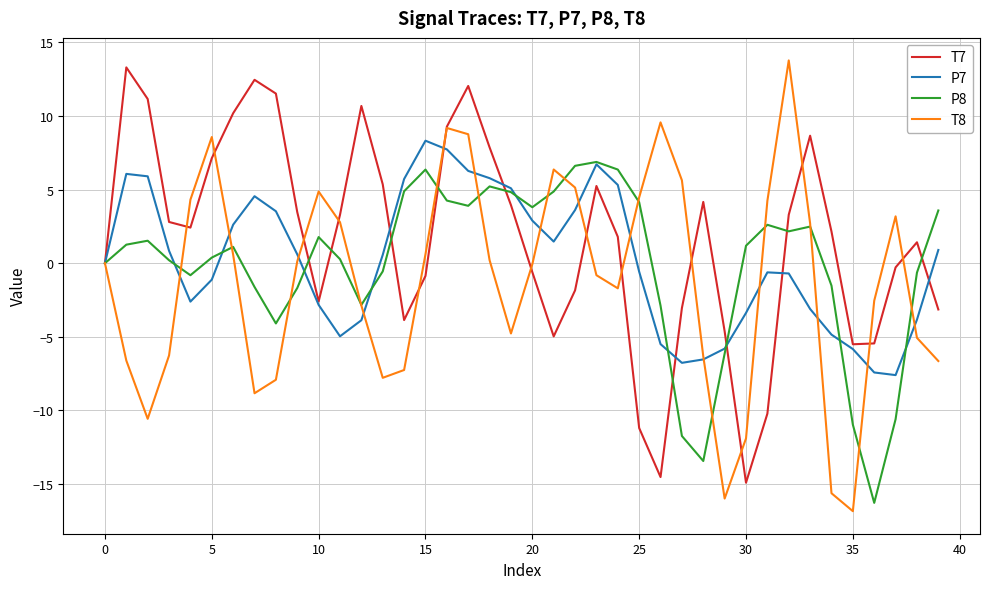

How many lines are shown in the chart?

4